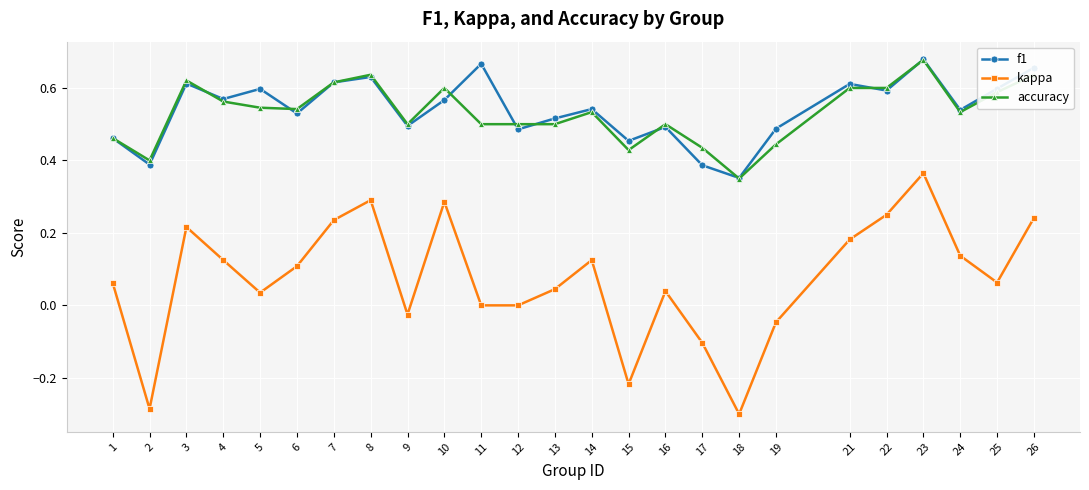

True or false: kappa and f1 cross at least once.

False